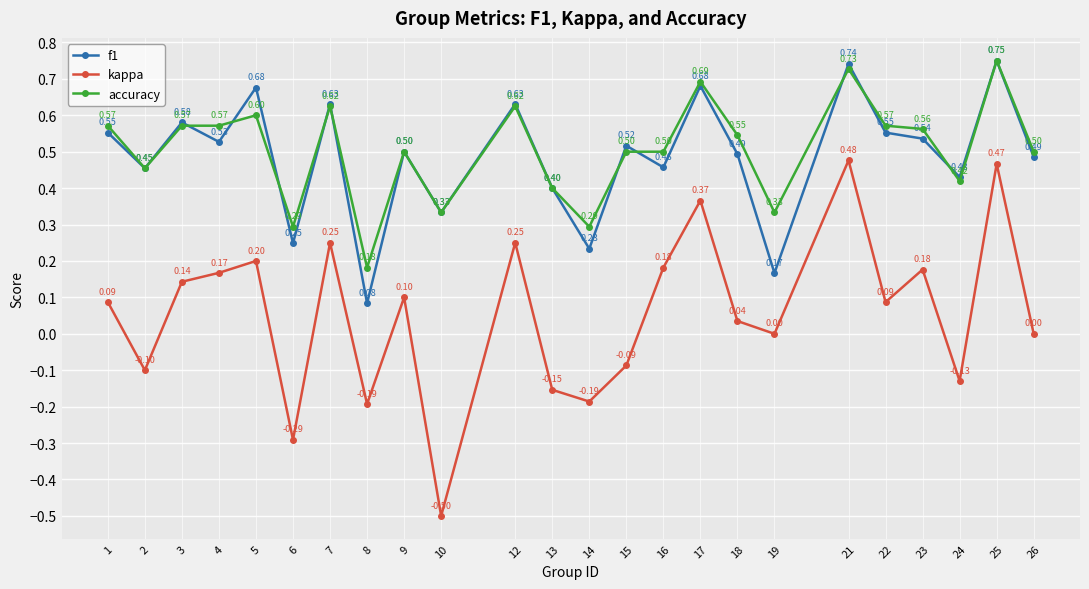

Which series has the widest spread of values?

kappa